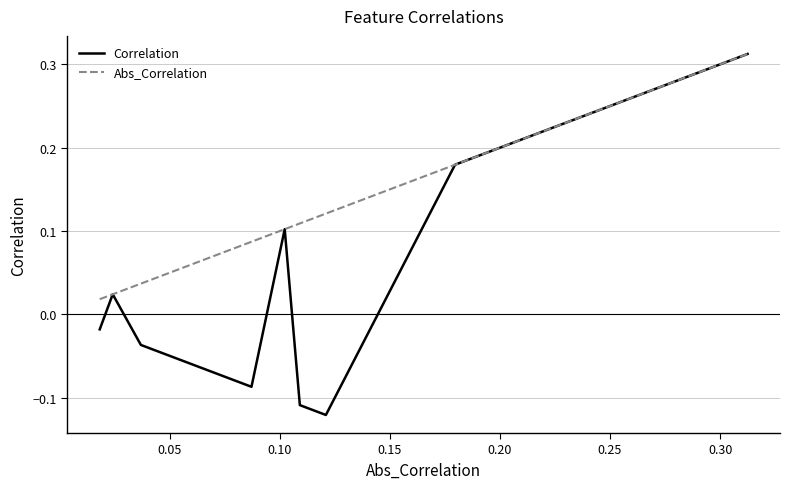

Which series has the widest spread of values?

Correlation